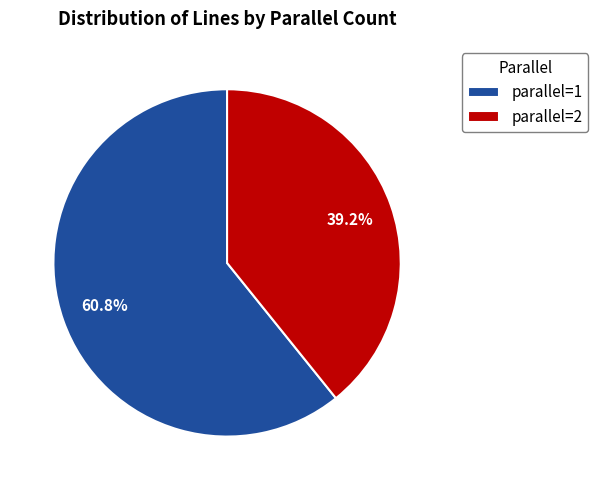

How many slices are in this pie chart?

2